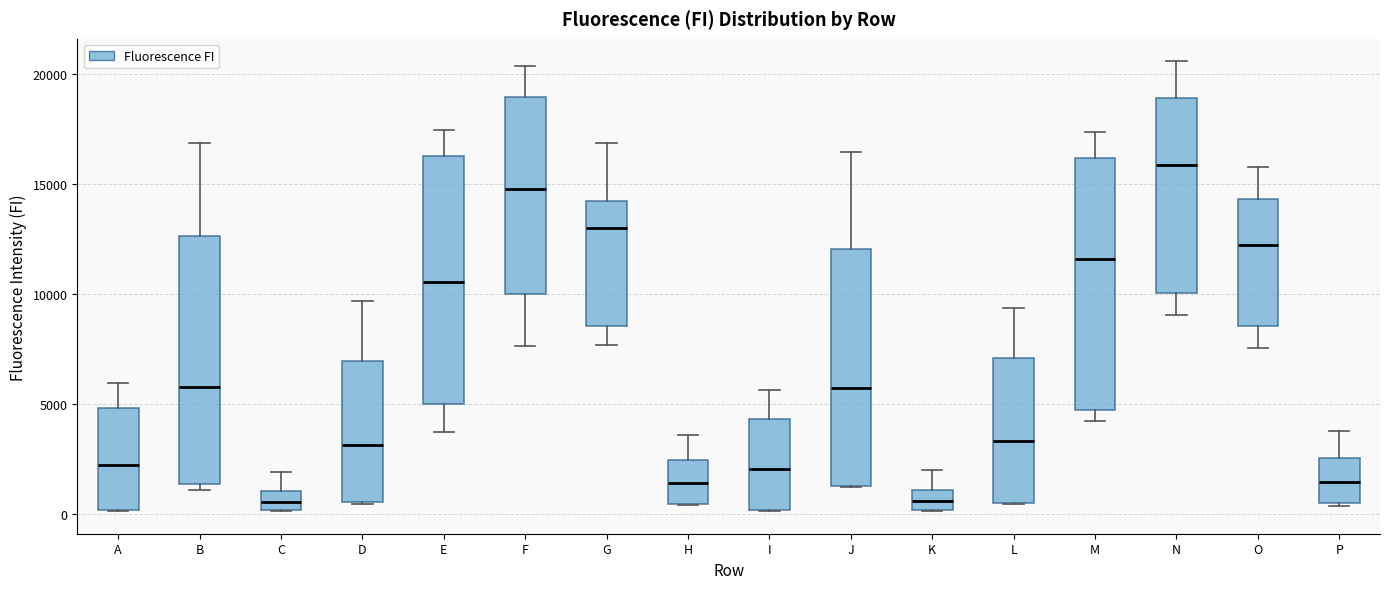

Reading left to right, transcribe this box plot: for each box, give where its median line is, the range the box spans, and where its two whiskers end, as read against the y-axis. The values are not printed on the chart, so give them approximately, as read against the axis.

A: median 2000, box 0 to 5000, whiskers 0 to 6000
B: median 6000, box 1500 to 12500, whiskers 1000 to 17000
C: median 500, box 0 to 1000, whiskers 0 to 2000
D: median 3000, box 500 to 7000, whiskers 500 to 9500
E: median 10500, box 5000 to 16500, whiskers 3500 to 17500
F: median 15000, box 10000 to 19000, whiskers 7500 to 20500
G: median 13000, box 8500 to 14000, whiskers 7500 to 17000
H: median 1500, box 500 to 2500, whiskers 500 to 3500
I: median 2000, box 0 to 4500, whiskers 0 to 5500
J: median 5500, box 1500 to 12000, whiskers 1000 to 16500
K: median 500, box 0 to 1000, whiskers 0 to 2000
L: median 3500, box 500 to 7000, whiskers 500 to 9500
M: median 11500, box 4500 to 16000, whiskers 4000 to 17500
N: median 16000, box 10000 to 19000, whiskers 9000 to 20500
O: median 12000, box 8500 to 14500, whiskers 7500 to 16000
P: median 1500, box 500 to 2500, whiskers 500 to 4000